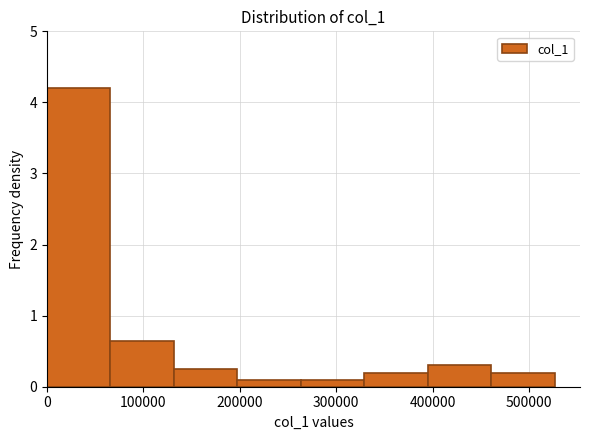

Over which range of the x-axis is the bar tallest?

0 to 70000